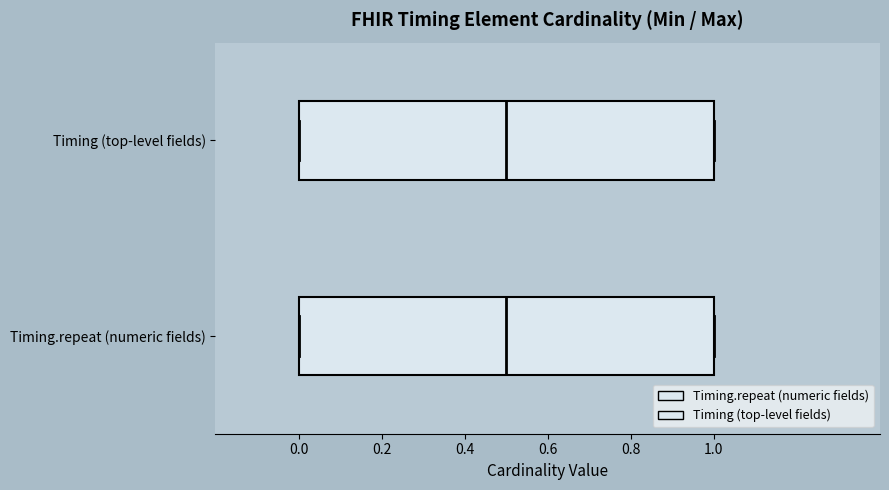

Reading bottom to top, read every box against the x-axis: the position of its median line, the range the box covers, and the ends of its whiskers. The values are not printed on the chart, so give them approximately, as read against the axis.

Timing.repeat (numeric fields): median 0.5, box 0.0 to 1.0, whiskers 0.0 to 1.0
Timing (top-level fields): median 0.5, box 0.0 to 1.0, whiskers 0.0 to 1.0